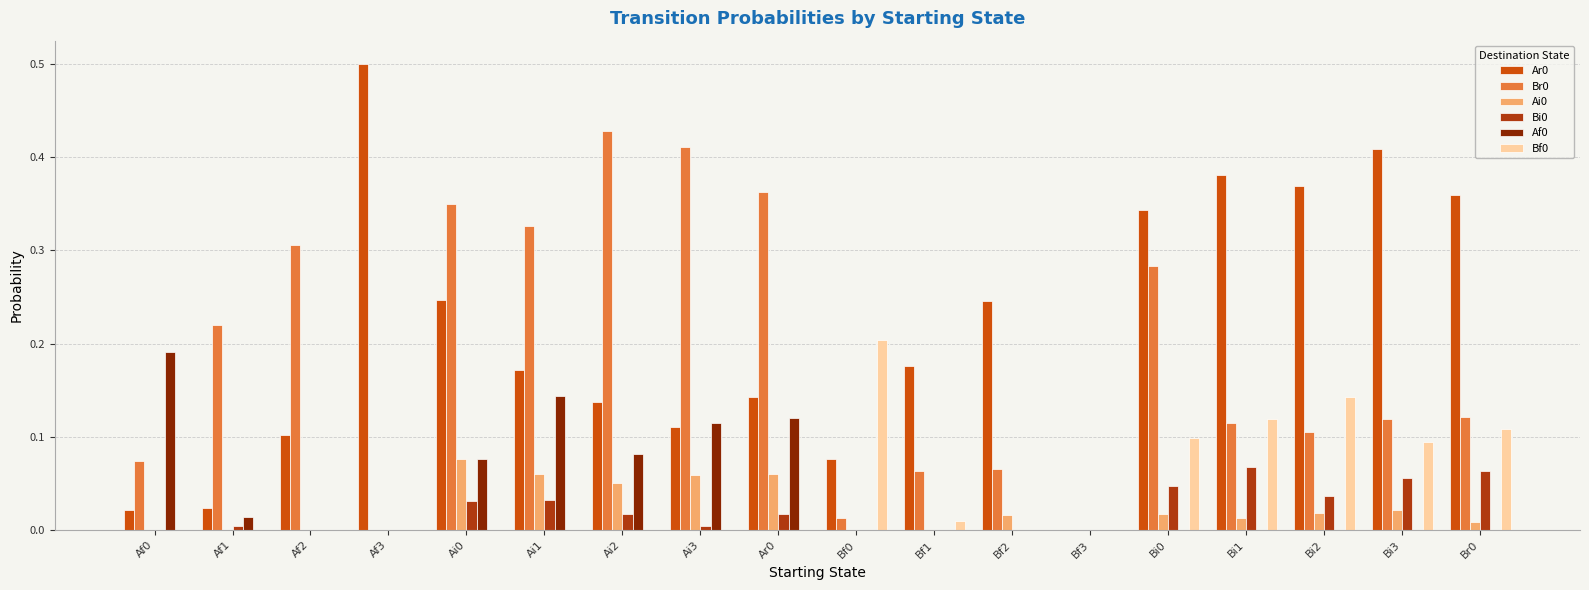

Is it true that Ar0 equals 0.2 at Bf1?

True